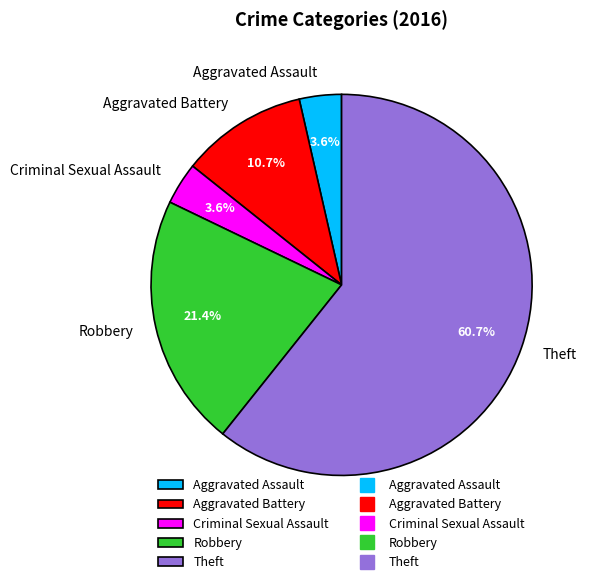

What is the largest slice in the pie chart?

Theft